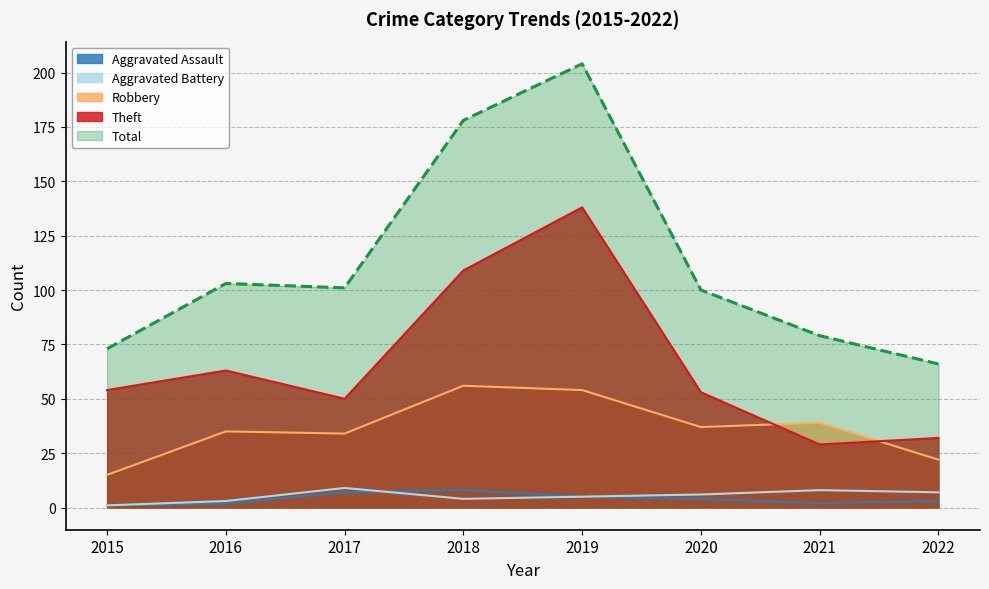

The value of Aggravated Assault at 2019 is 2. True or false?

False